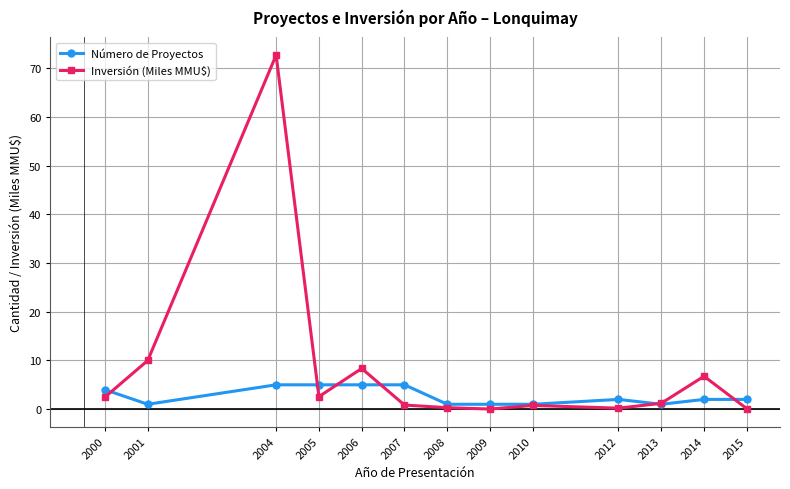

What is the difference between the second highest and second lowest values in the Inversión (Miles MMU$) series?

9.9